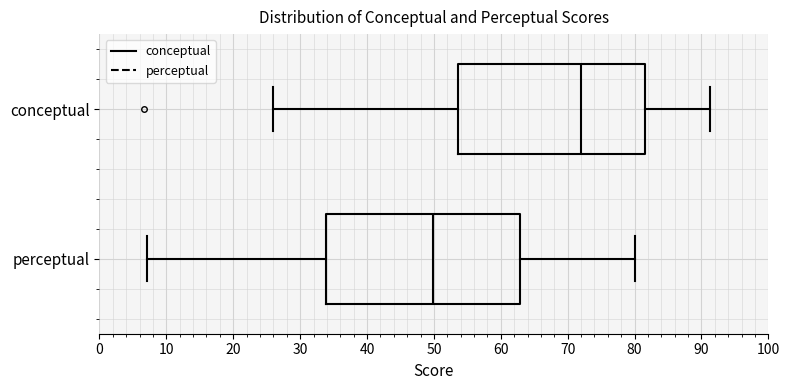

Reading bottom to top, read every box against the x-axis: the position of its median line, the range the box covers, and the ends of its whiskers. The values are not printed on the chart, so give them approximately, as read against the axis.

perceptual: median 50, box 34 to 63, whiskers 7 to 80
conceptual: median 72, box 54 to 82, whiskers 26 to 91